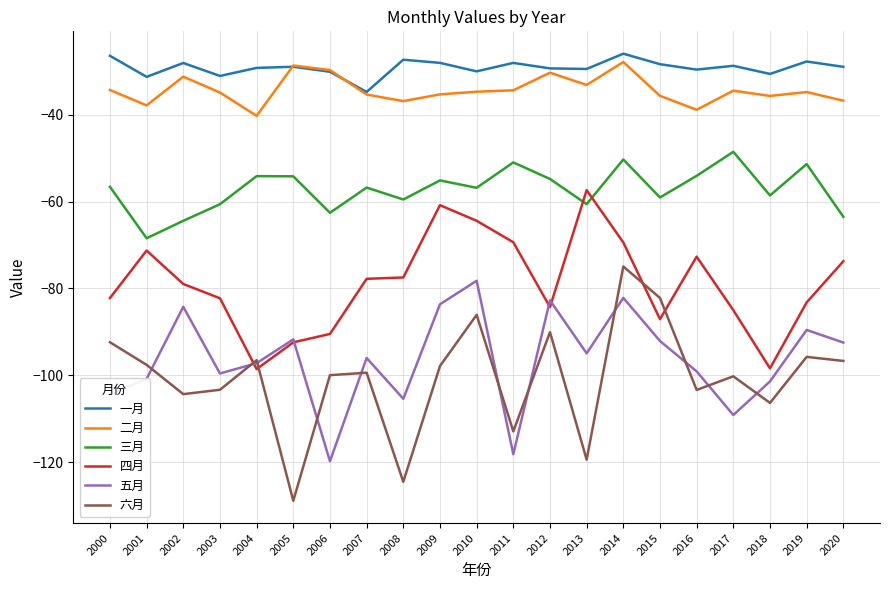

How many categories are shown in the chart?

21